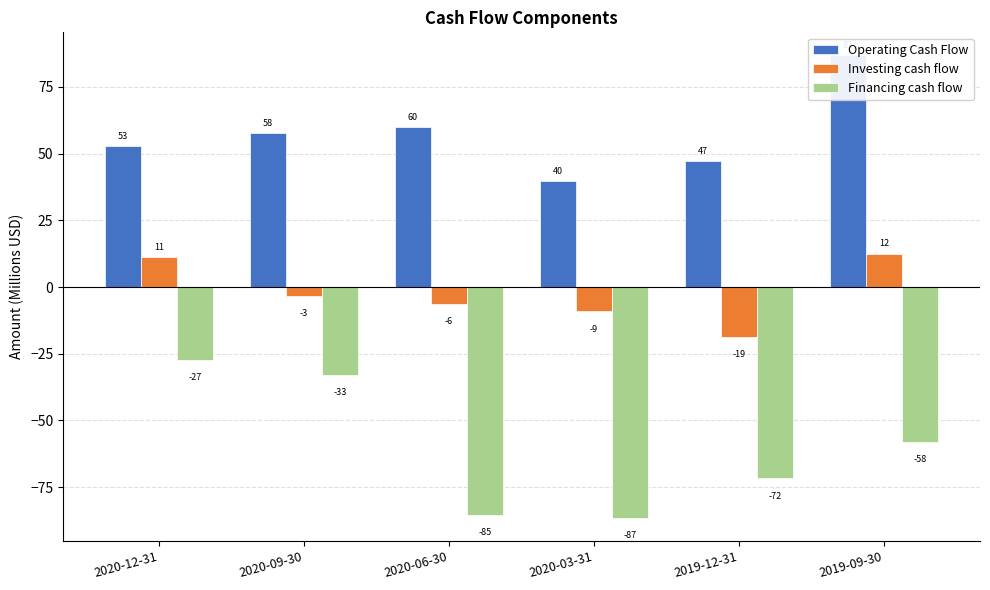

Reading right to left, transcribe all the data shown in this chart.

Operating Cash Flow: 2019-09-30=86.8	2019-12-31=47.1	2020-03-31=39.6	2020-06-30=59.9	2020-09-30=57.7	2020-12-31=52.7
Investing cash flow: 2019-09-30=12.5	2019-12-31=-18.7	2020-03-31=-9.2	2020-06-30=-6.3	2020-09-30=-3.3	2020-12-31=11.2
Financing cash flow: 2019-09-30=-58.0	2019-12-31=-71.7	2020-03-31=-86.5	2020-06-30=-85.5	2020-09-30=-32.8	2020-12-31=-27.2